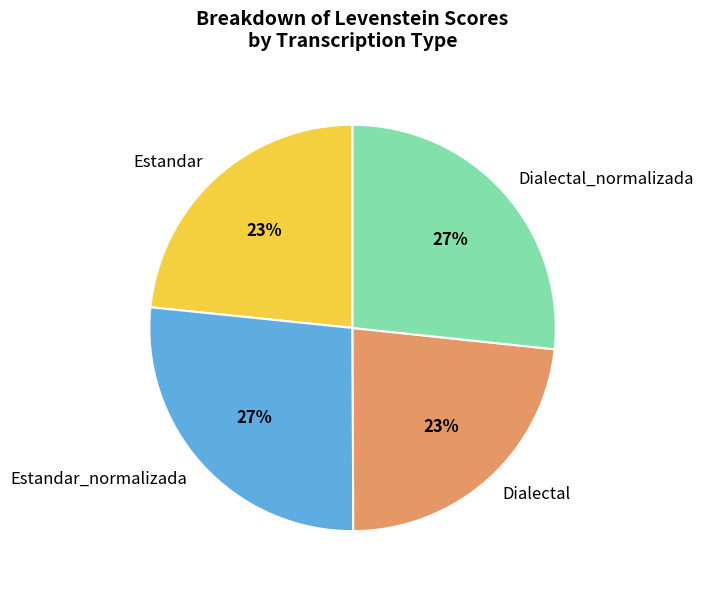

What is the ratio of the value at Estandar to the value at Dialectal_normalizada?

0.9